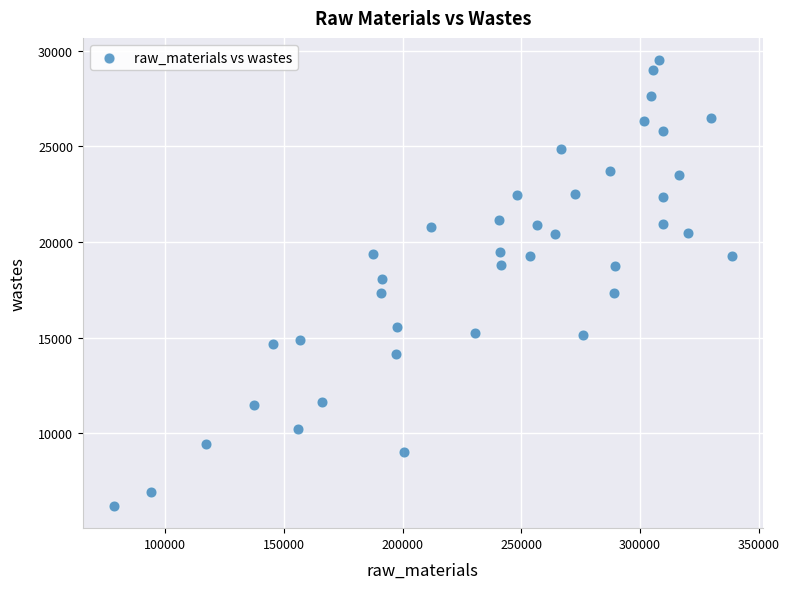

What is the range of X values (max minus min)?

260453.8